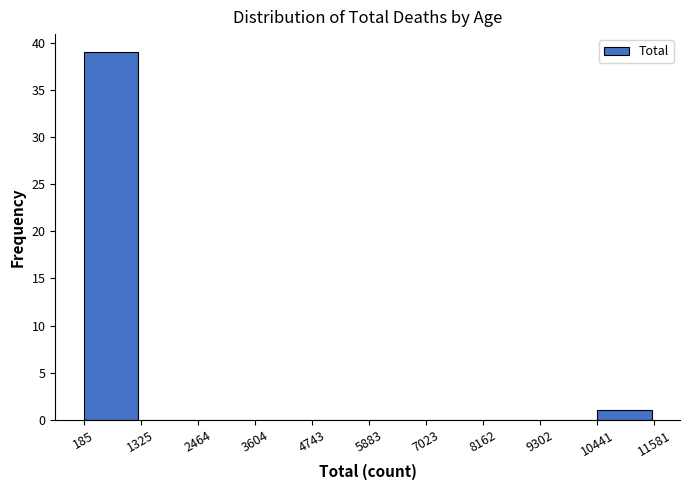

Reading left to right, transcribe this chart: for each bar, give the range it covers on the x-axis and its height. The values are not printed on the chart, so give them approximately, as read against the axis.

185 to 1325: 39
1325 to 2464: 0
2464 to 3604: 0
3604 to 4743: 0
4743 to 5883: 0
5883 to 7023: 0
7023 to 8162: 0
8162 to 9302: 0
9302 to 10441: 0
10441 to 11581: 1